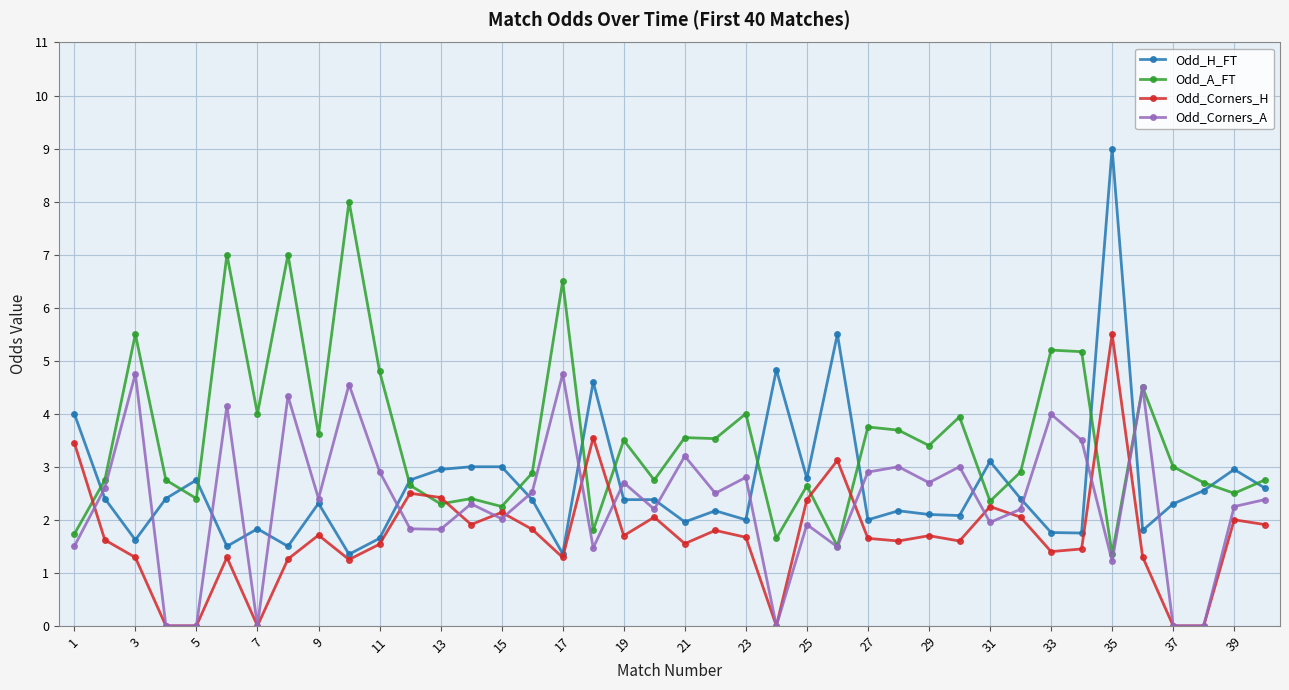

What is the greatest value displayed?

9.0